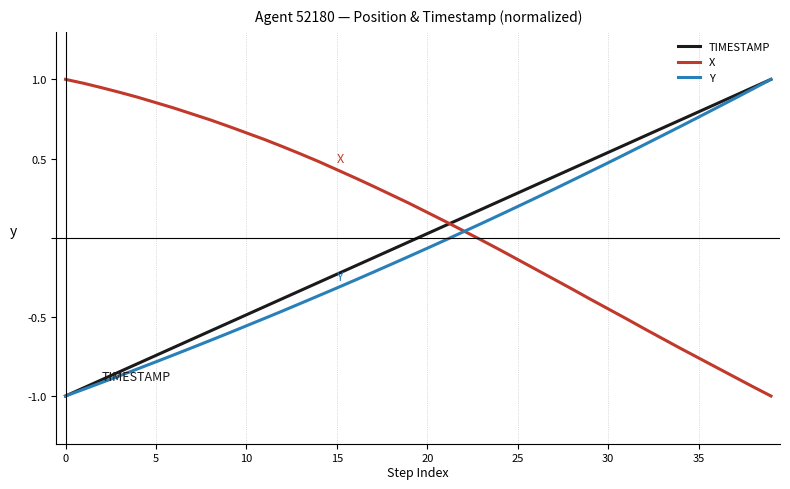

How many values in the TIMESTAMP series exceed 0?

20